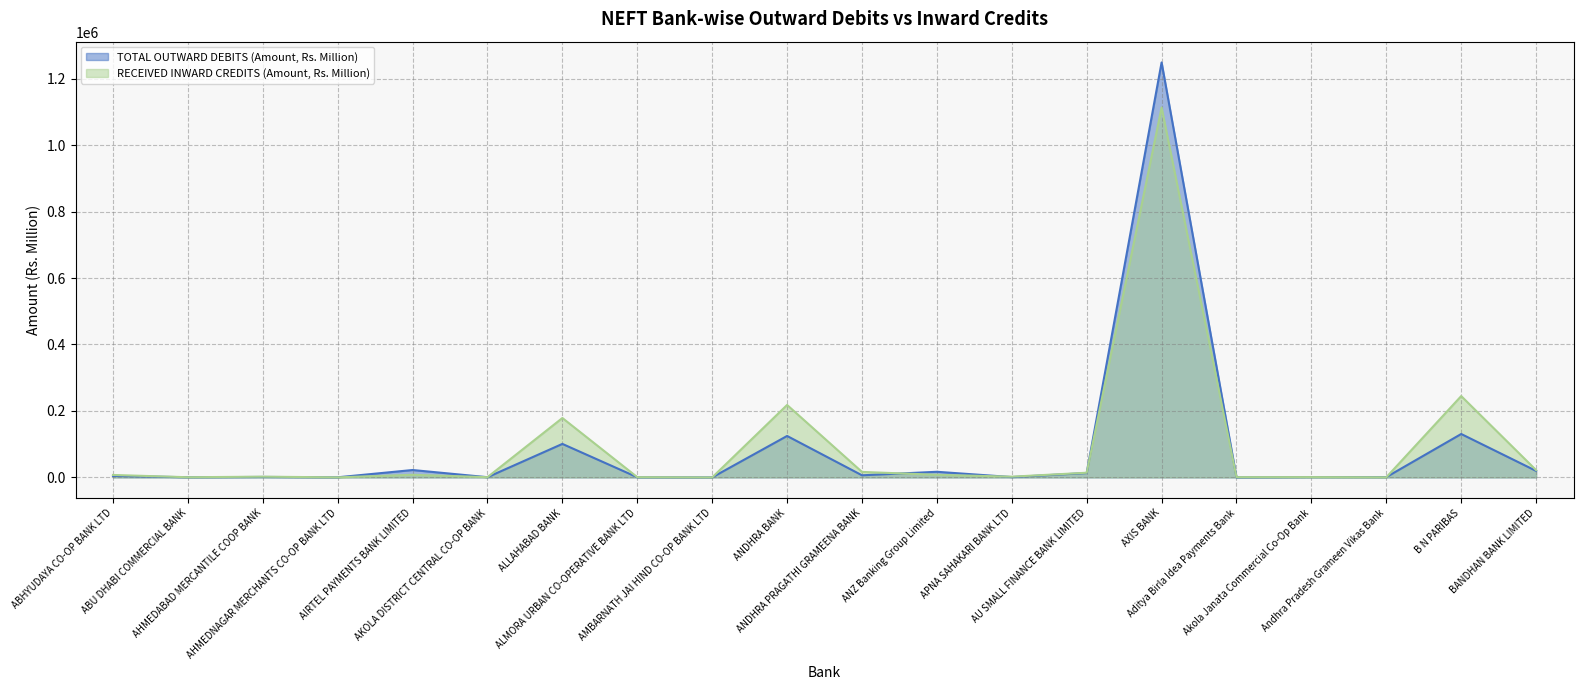

What is the difference between the maximum and minimum values in the TOTAL OUTWARD DEBITS (No. of Txn, Millions) series?

1248710.1